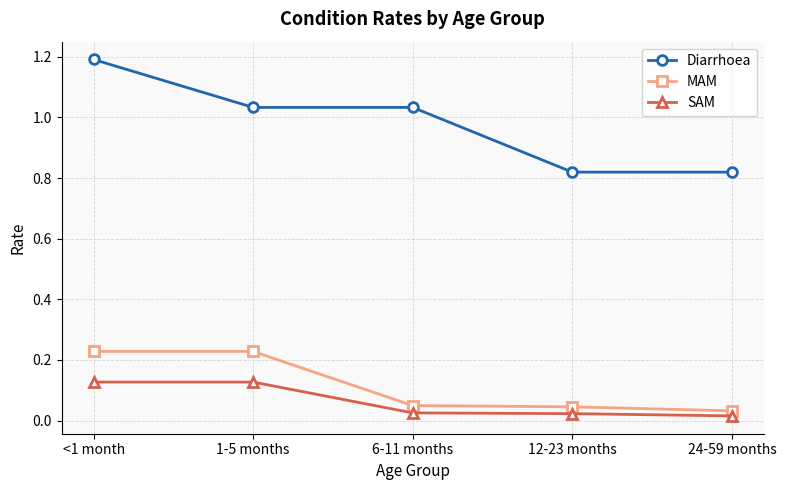

What is the label of the 2nd point from the left?

1-5 months